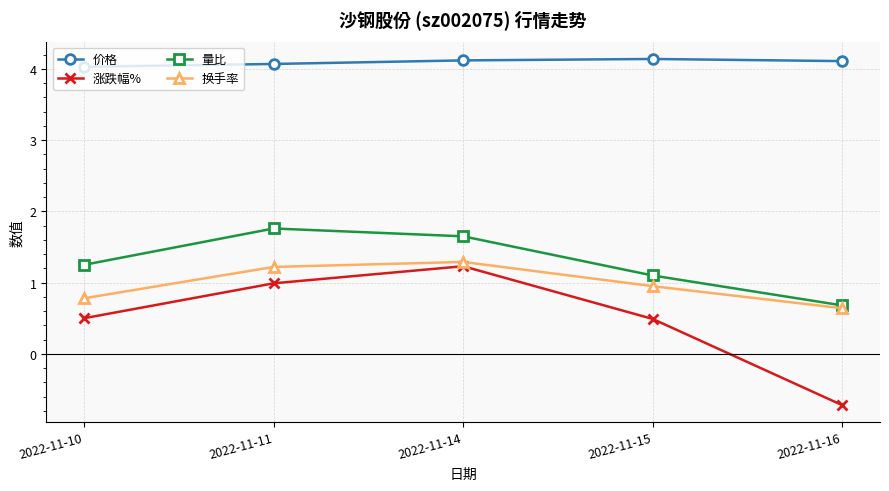

At which category is the sum across all series the highest?

2022-11-14